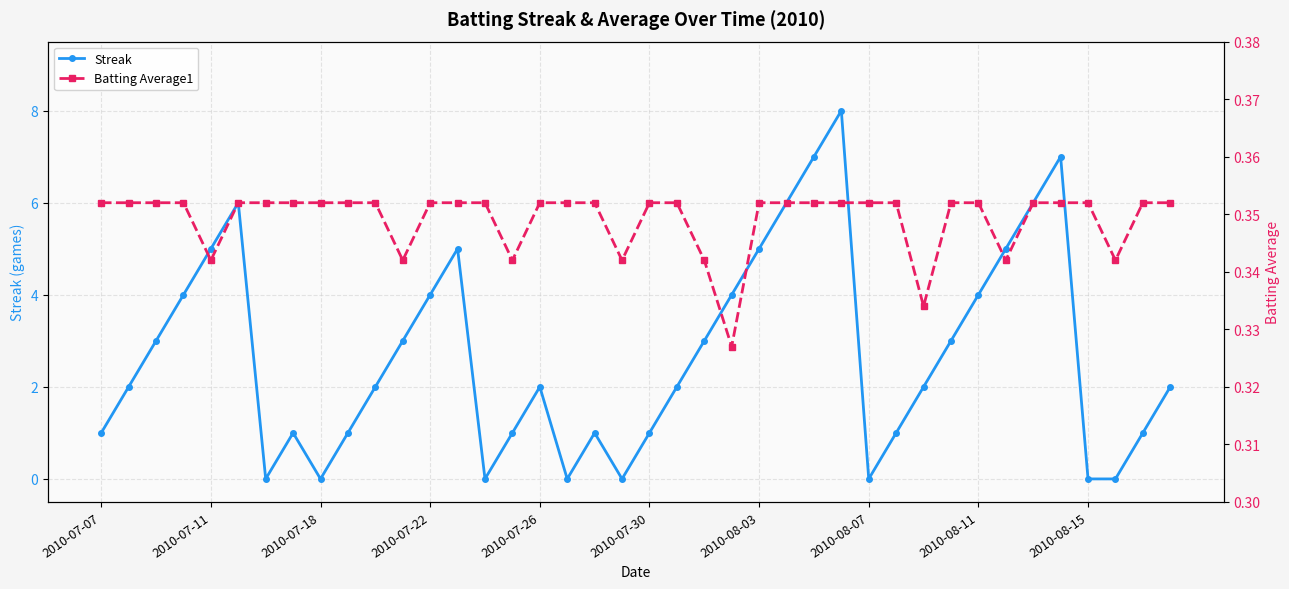

True or false: Streak has a value of 2 at 2010-07-22.

False